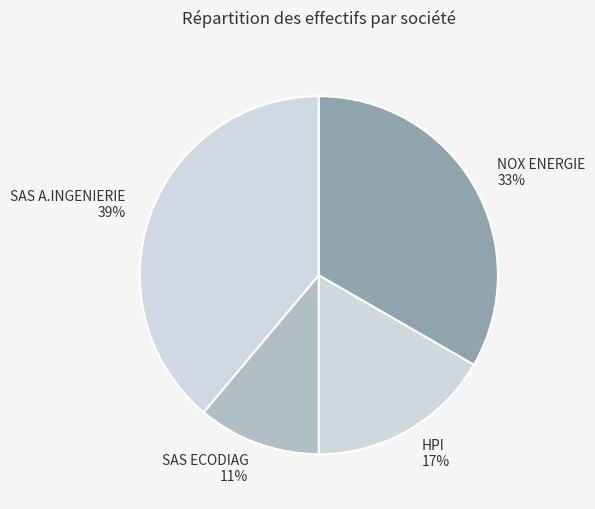

Is there a majority slice in this chart?

No